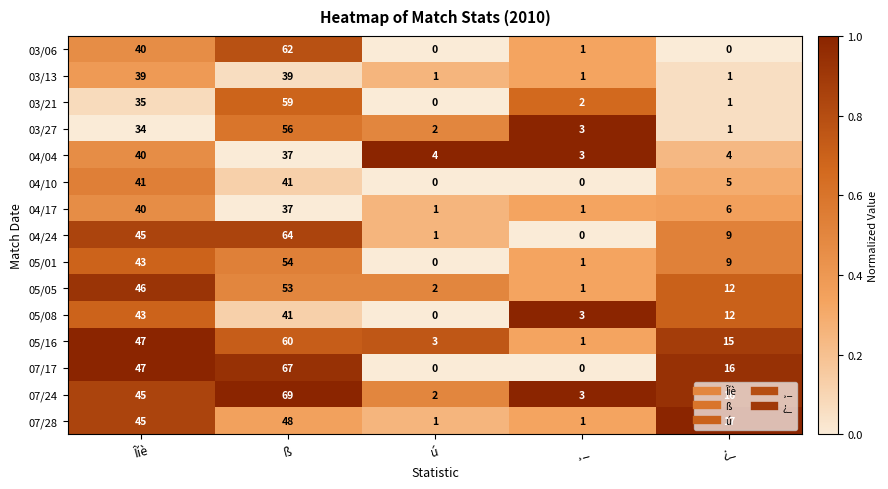

Which series changed the most between Îíè and ¿_?

03/06